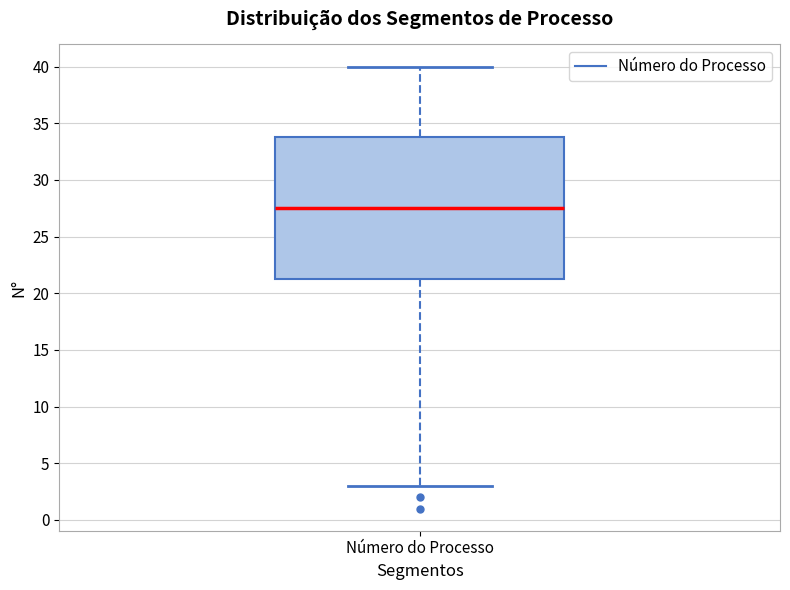

Transcribe this box plot: give where the median line is, the range the box spans, and where the two whiskers end, as read against the y-axis. The values are not printed on the chart, so give them approximately, as read against the axis.

median 27.5, box 21.5 to 34.0, whiskers 3.0 to 40.0